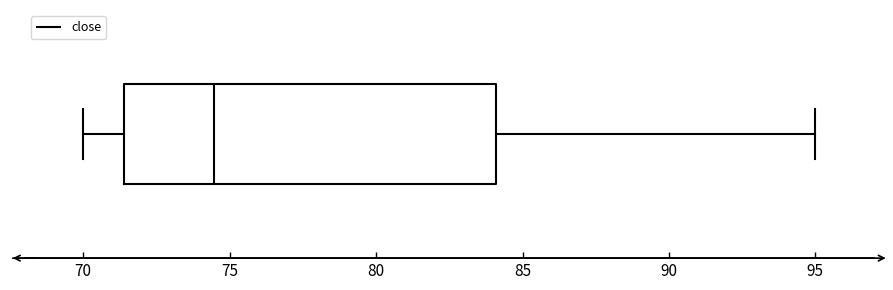

Where does the left whisker of the box end on the x-axis? The values are not printed on the chart, so give them approximately, as read against the axis.

70.0